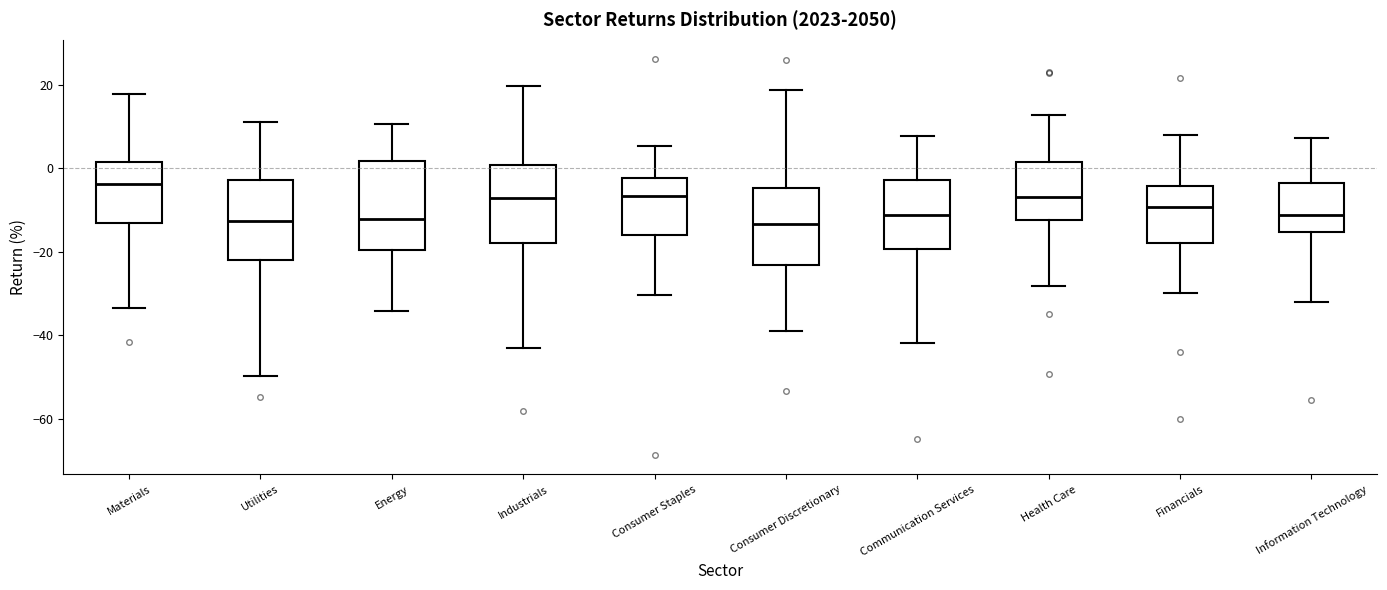

Reading left to right, transcribe this box plot: for each box, give where its median line is, the range the box spans, and where its two whiskers end, as read against the y-axis. The values are not printed on the chart, so give them approximately, as read against the axis.

Materials: median -4, box -14 to 2, whiskers -34 to 18
Utilities: median -12, box -22 to -2, whiskers -50 to 12
Energy: median -12, box -20 to 2, whiskers -34 to 10
Industrials: median -8, box -18 to 0, whiskers -44 to 20
Consumer Staples: median -6, box -16 to -2, whiskers -30 to 6
Consumer Discretionary: median -14, box -24 to -4, whiskers -38 to 18
Communication Services: median -12, box -20 to -2, whiskers -42 to 8
Health Care: median -6, box -12 to 2, whiskers -28 to 12
Financials: median -10, box -18 to -4, whiskers -30 to 8
Information Technology: median -12, box -16 to -4, whiskers -32 to 8